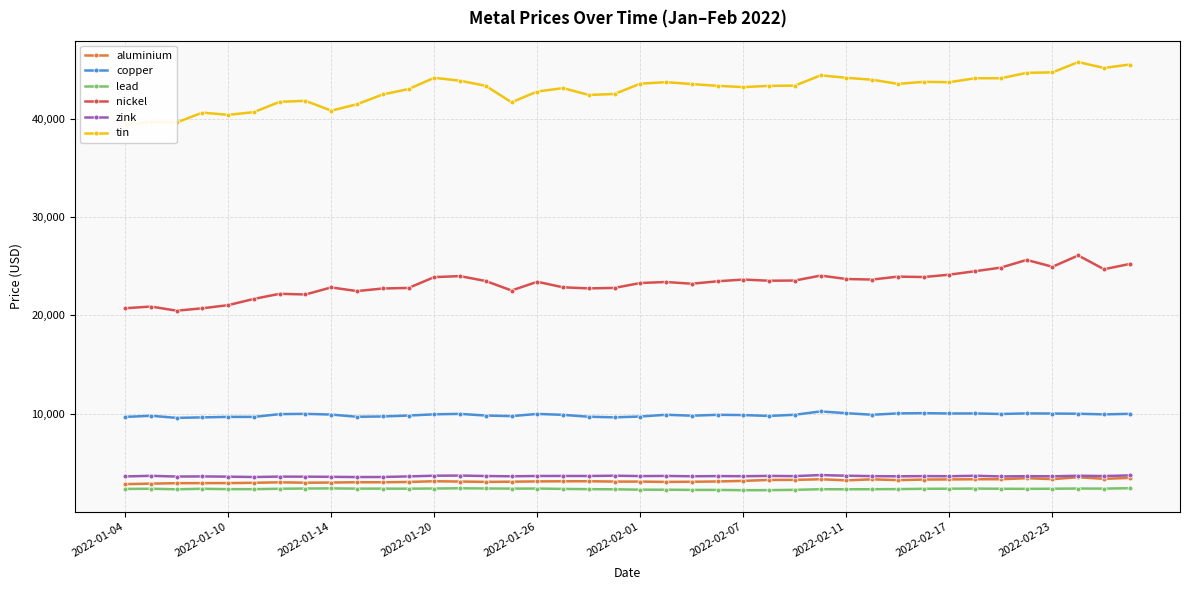

Which series has the largest total across all categories?

tin